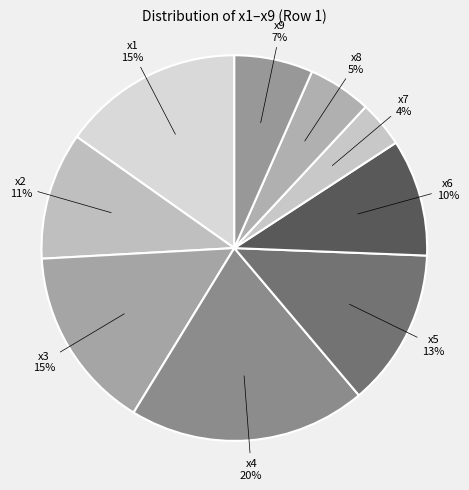

Is there a majority slice in this chart?

No